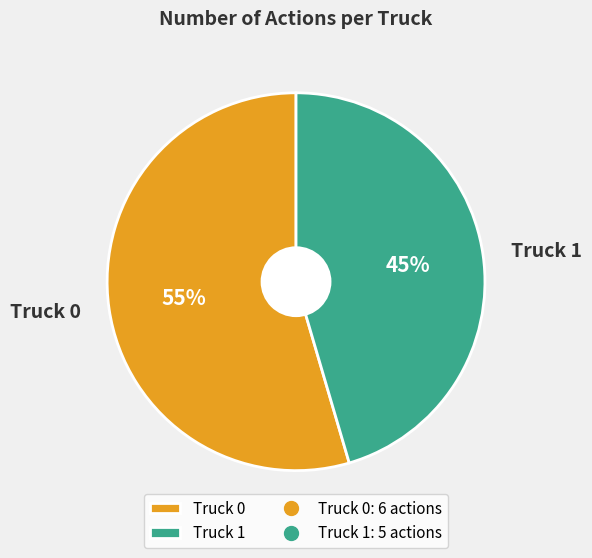

Do Truck 1 and Truck 0 together represent more than half of the pie?

Yes